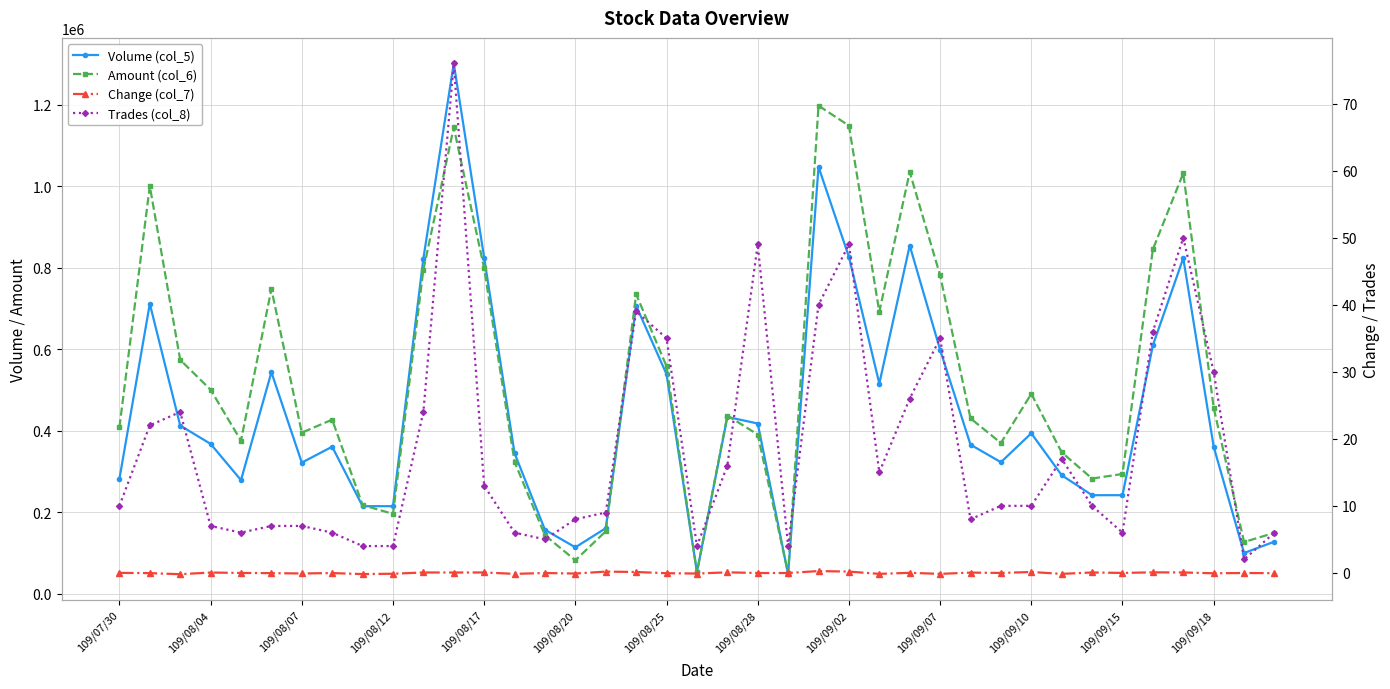

What position from the right is 32?

7